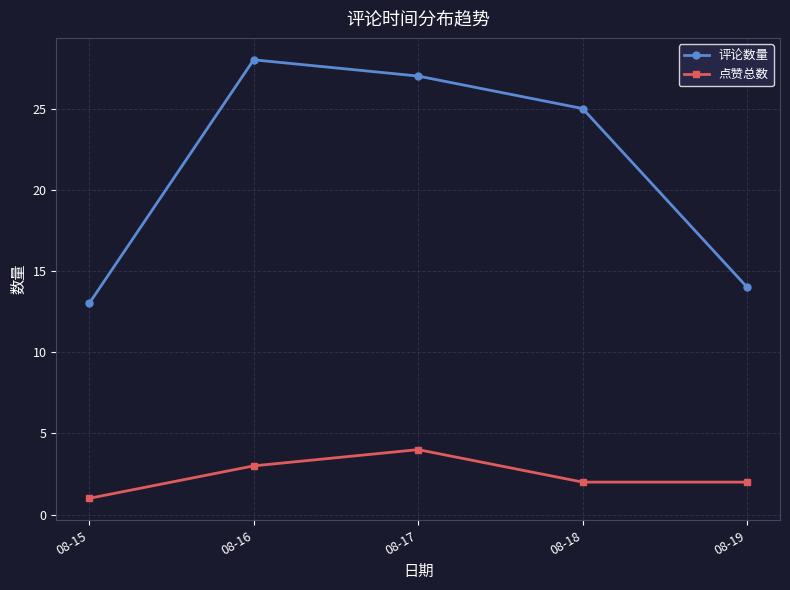

Rank the series at 08-19 from highest to lowest value.

评论数量, 点赞总数